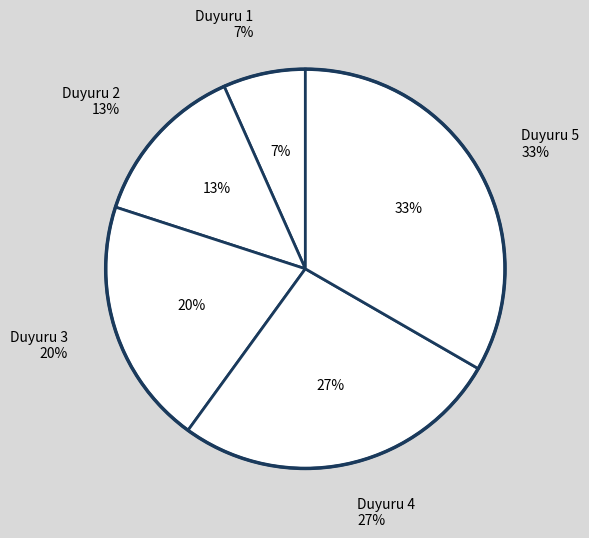

Is Duyuru 3 the majority of the pie?

No